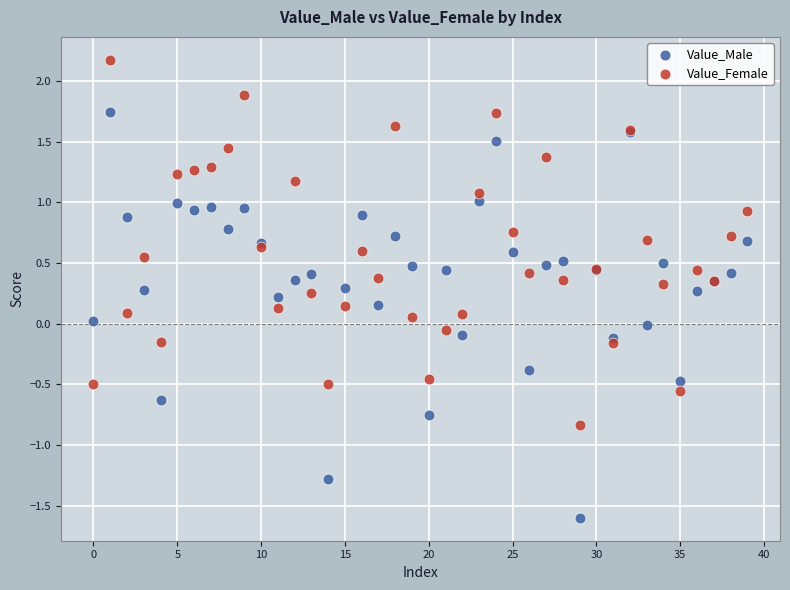

Which series has the largest Y range (max minus min)?

Value_Male